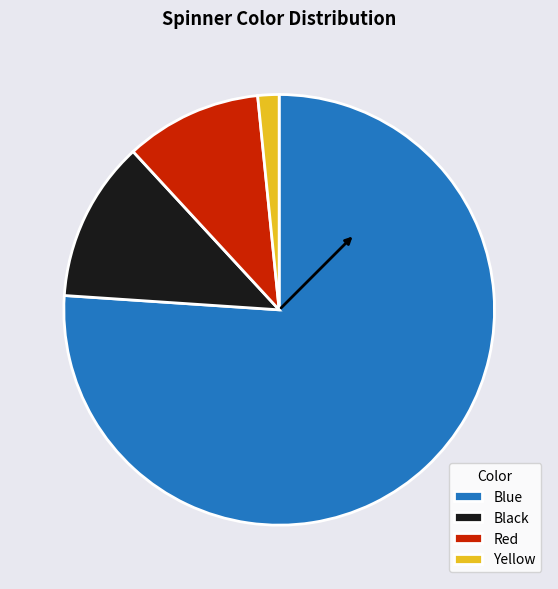

How many slices are in this pie chart?

4